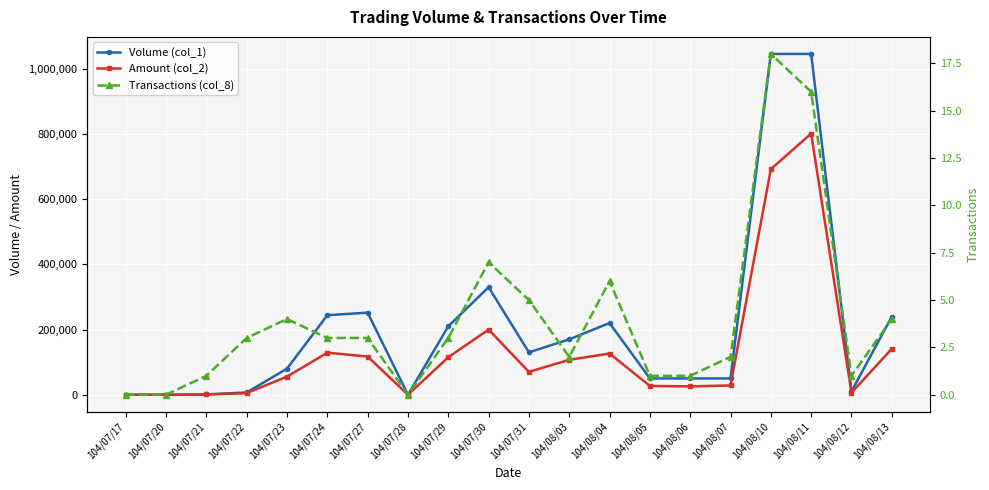

Rank the series at 104/07/22 from lowest to highest value.

Transactions (col_8), Amount (col_2), Volume (col_1)